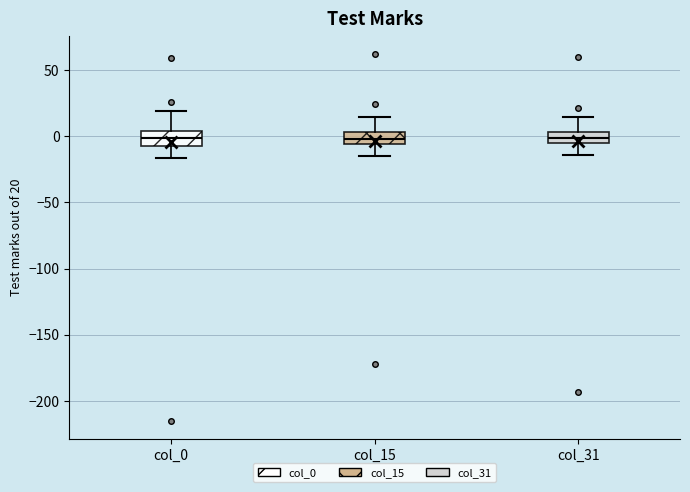

Reading left to right, transcribe this box plot: for each box, give where its median line is, the range the box spans, and where its two whiskers end, as read against the y-axis. The values are not printed on the chart, so give them approximately, as read against the axis.

col_0: median 0, box -5 to 5, whiskers -15 to 20
col_15: median 0, box -5 to 5, whiskers -15 to 15
col_31: median 0, box -5 to 5, whiskers -15 to 15